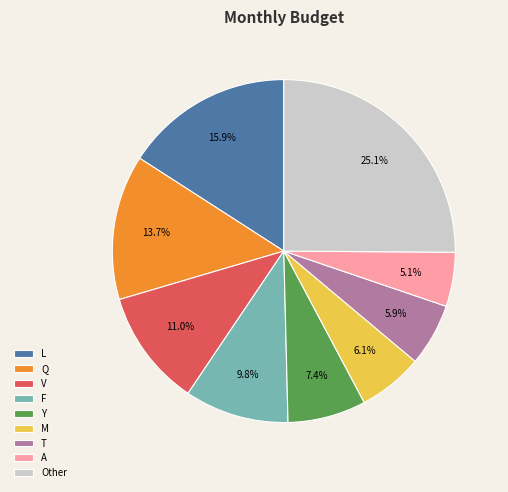

Which category has the smallest portion of the pie?

A